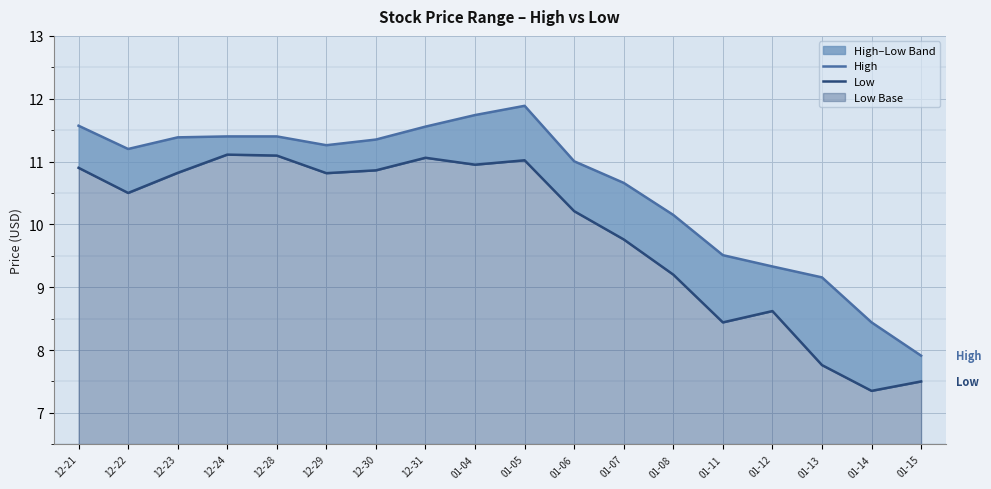

Between 01-11 and 01-14, which series saw the biggest shift?

Low